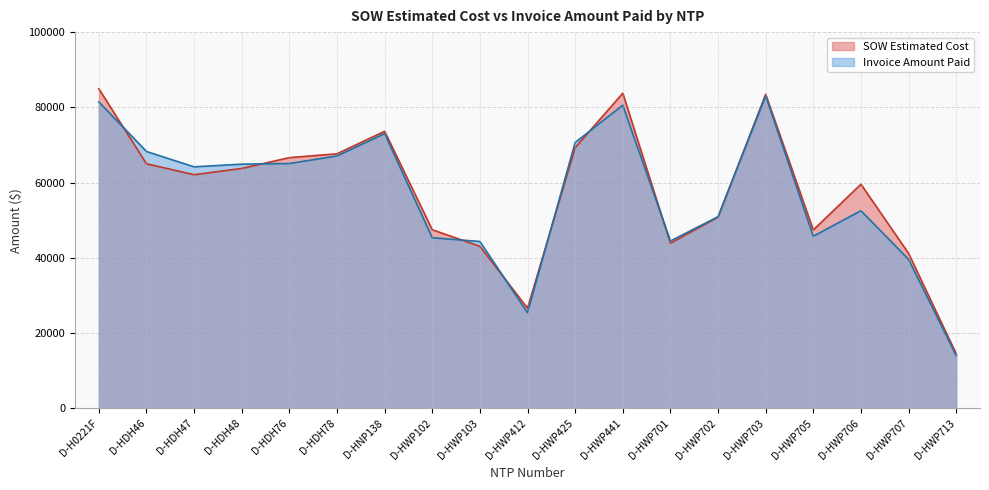

Does the chart display data point markers on the line(s)?

No